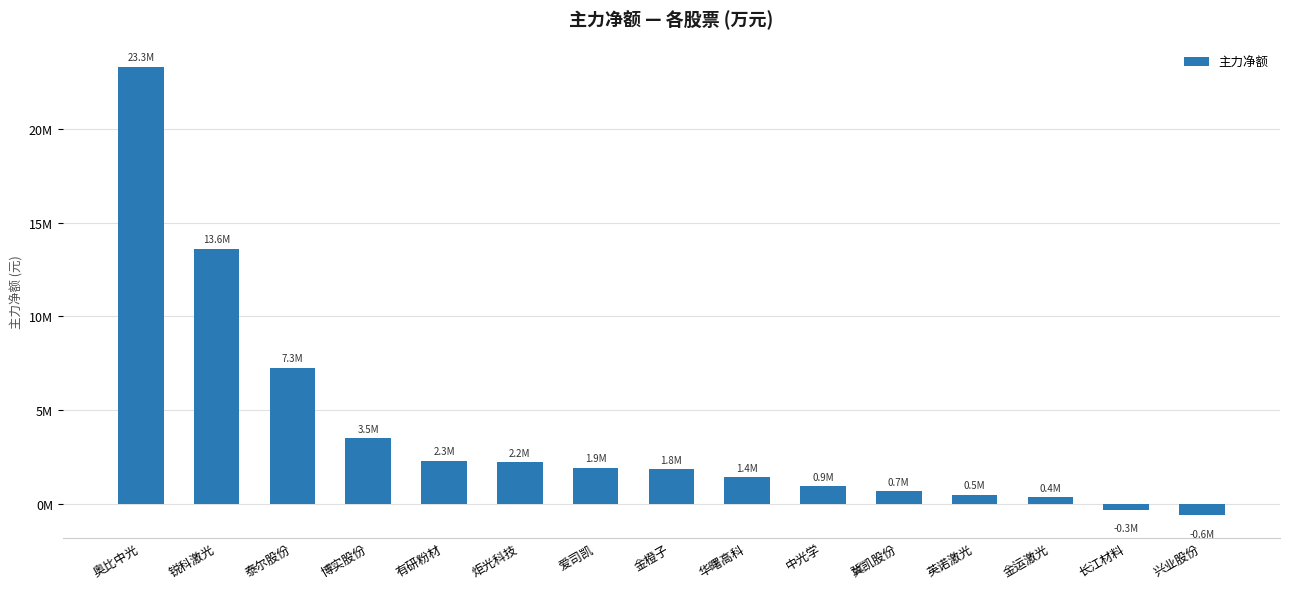

True or false: the data shows 2310081 at 有研粉材.

True